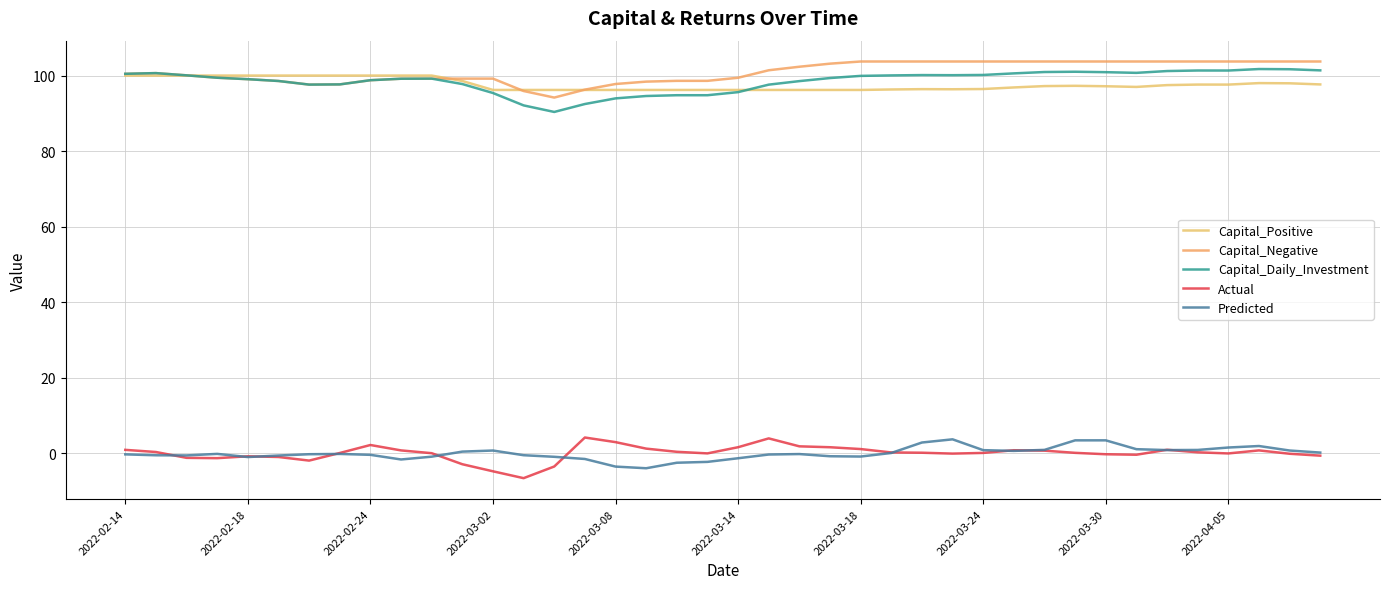

How many lines are shown in the chart?

5